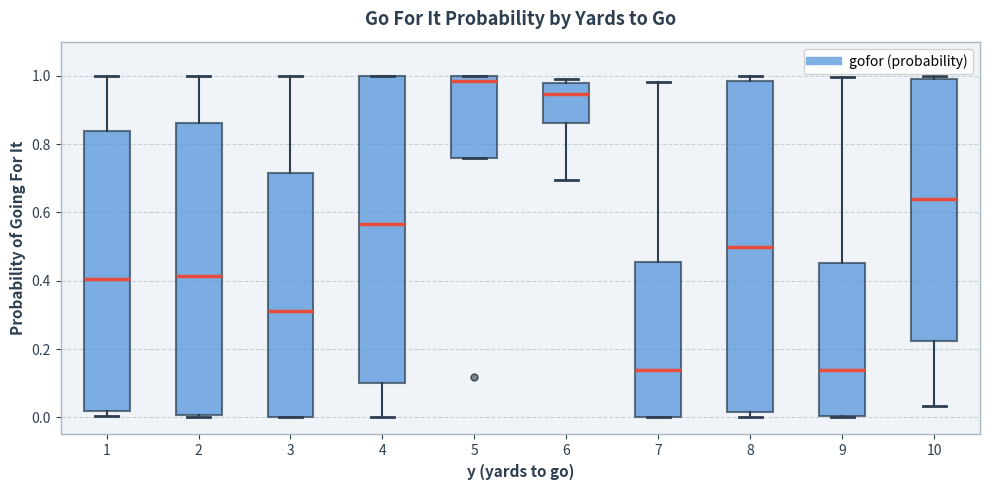

Reading left to right, read every box against the y-axis: the position of its median line, the range the box covers, and the ends of its whiskers. The values are not printed on the chart, so give them approximately, as read against the axis.

1: median 0.40, box 0.02 to 0.84, whiskers 0.00 to 1.00
2: median 0.42, box 0.00 to 0.86, whiskers 0.00 to 1.00
3: median 0.32, box 0.00 to 0.72, whiskers 0.00 to 1.00
4: median 0.56, box 0.10 to 1.00, whiskers 0.00 to 1.00
5: median 0.98, box 0.76 to 1.00, whiskers 0.76 to 1.00
6: median 0.94, box 0.86 to 0.98, whiskers 0.70 to 1.00
7: median 0.14, box 0.00 to 0.46, whiskers 0.00 to 0.98
8: median 0.50, box 0.02 to 0.98, whiskers 0.00 to 1.00
9: median 0.14, box 0.00 to 0.46, whiskers 0.00 to 1.00
10: median 0.64, box 0.22 to 1.00, whiskers 0.04 to 1.00 (just above the box's upper edge)